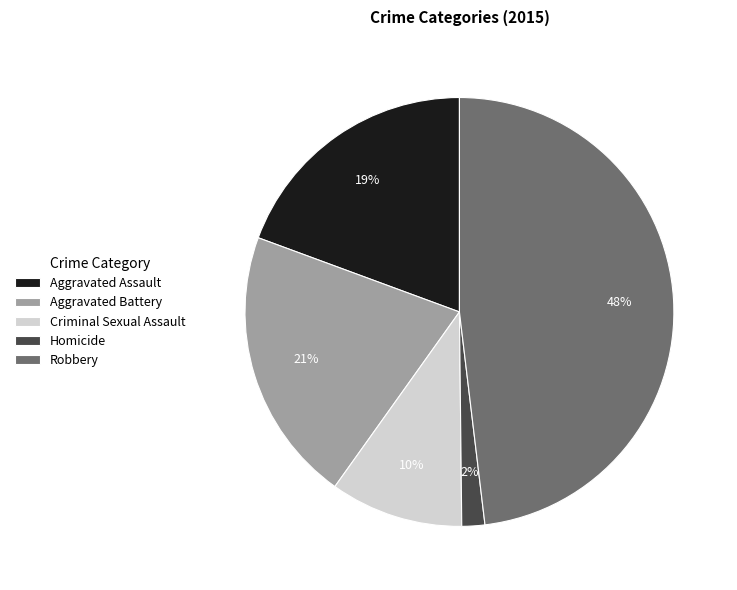

To the nearest percent, what is the combined percentage of Aggravated Battery and Criminal Sexual Assault?

31%